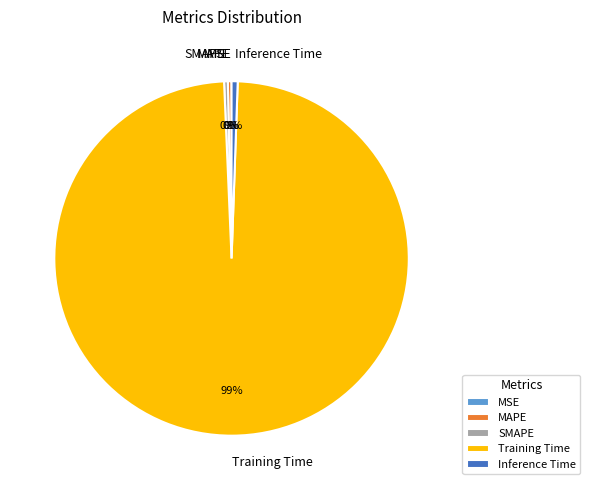

Which has a higher value, SMAPE or Training Time?

Training Time